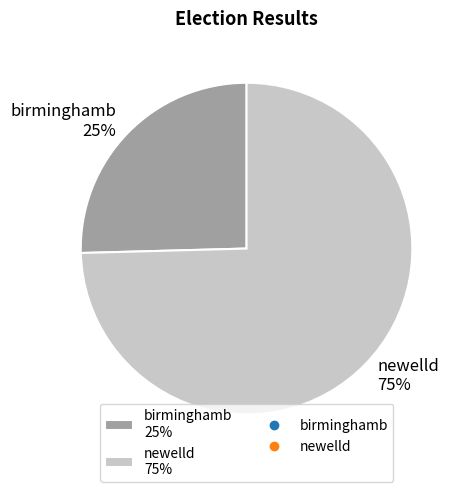

The birminghamb slice represents 25% of the pie. True or false?

True